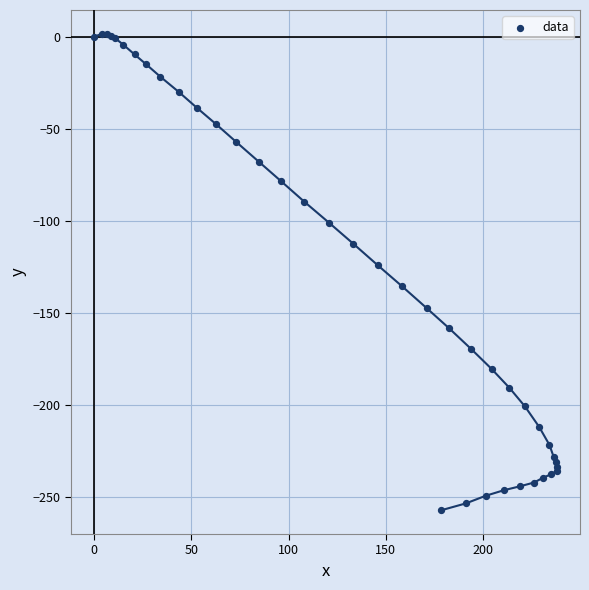

What Y value in the scatter plot is closest to -127?

-124.0